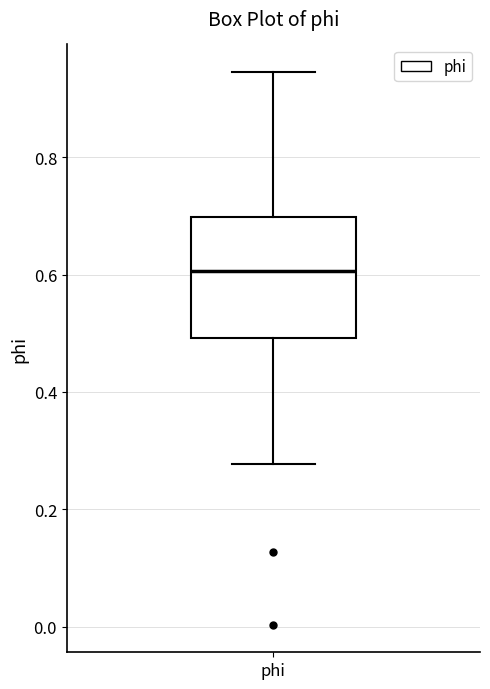

Transcribe this box plot: give where the median line is, the range the box spans, and where the two whiskers end, as read against the y-axis. The values are not printed on the chart, so give them approximately, as read against the axis.

median 0.60, box 0.50 to 0.70, whiskers 0.28 to 0.94